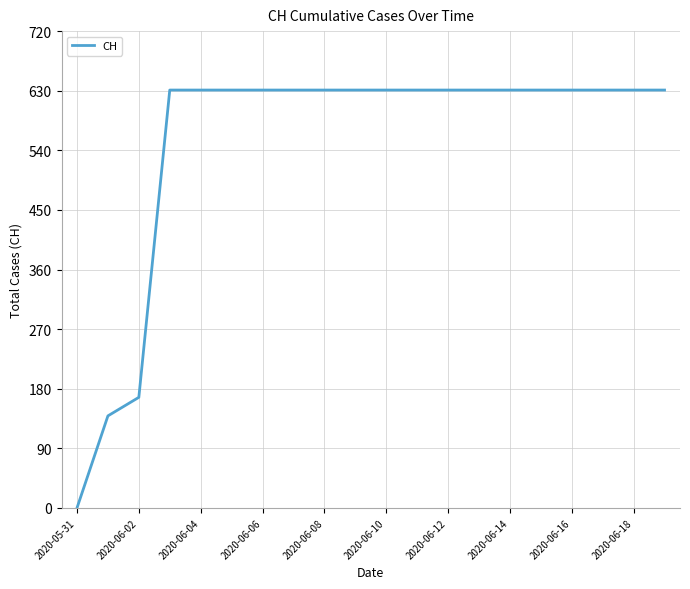

What is the difference between the maximum and minimum values?

631